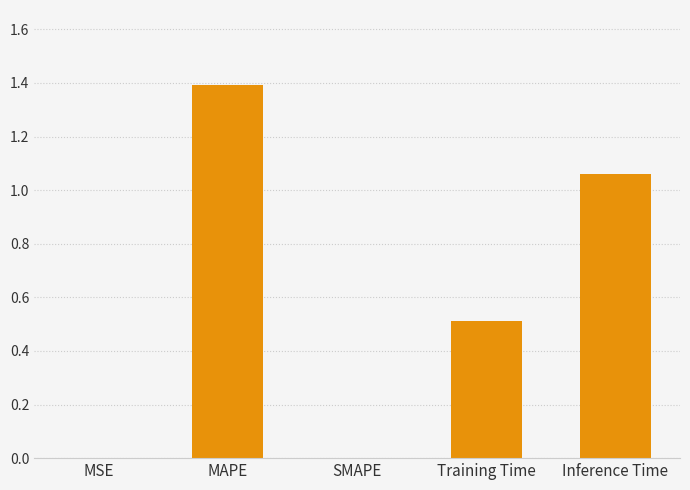

How many categories are shown in the chart?

5